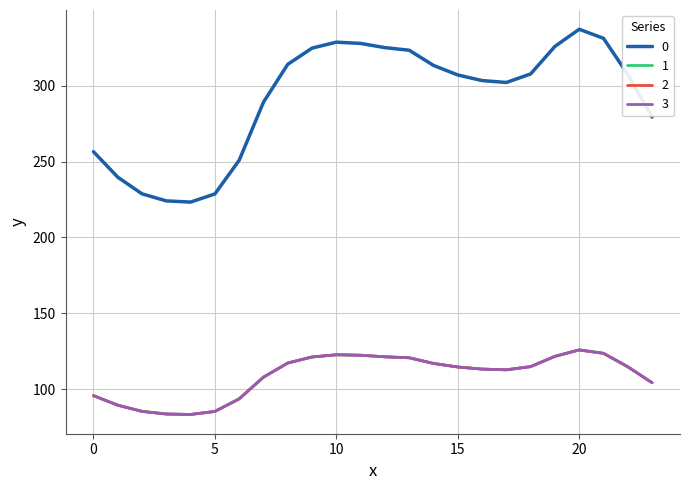

Reading left to right, extract all data points from this chart.

0: 0=256.5	1=239.7	2=228.7	3=224.1	4=223.3	5=228.7	6=250.9	7=289.1	8=314.1	9=324.7	10=328.7	11=327.8	12=325.1	13=323.3	14=313.4	15=307.1	16=303.4	17=302.1	18=307.7	19=325.9	20=337.2	21=331.2	22=307.4	23=279.3
1: 0=95.8	1=89.5	2=85.4	3=83.7	4=83.4	5=85.4	6=93.7	7=107.9	8=117.3	9=121.2	10=122.7	11=122.4	12=121.4	13=120.7	14=117.0	15=114.6	16=113.3	17=112.8	18=114.9	19=121.7	20=125.9	21=123.6	22=114.8	23=104.3
2: 0=95.8	1=89.5	2=85.4	3=83.7	4=83.4	5=85.4	6=93.7	7=107.9	8=117.3	9=121.2	10=122.7	11=122.4	12=121.4	13=120.7	14=117.0	15=114.6	16=113.3	17=112.8	18=114.9	19=121.7	20=125.9	21=123.6	22=114.8	23=104.3
3: 0=95.8	1=89.5	2=85.4	3=83.7	4=83.4	5=85.4	6=93.7	7=107.9	8=117.3	9=121.2	10=122.7	11=122.4	12=121.4	13=120.7	14=117.0	15=114.6	16=113.3	17=112.8	18=114.9	19=121.7	20=125.9	21=123.6	22=114.8	23=104.3